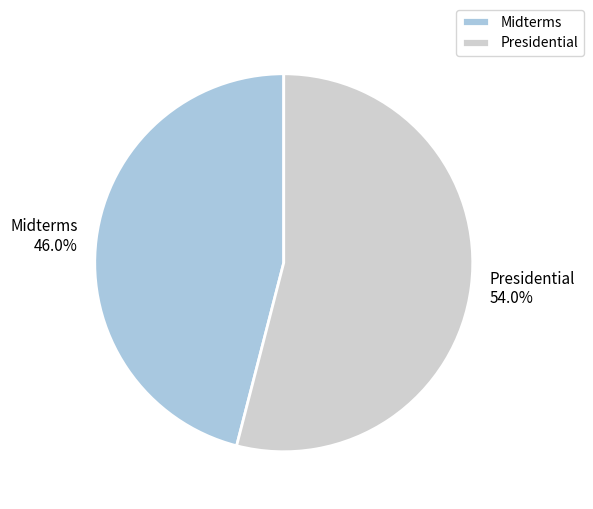

What is the ratio of the value at Midterms to the value at Presidential?

0.9